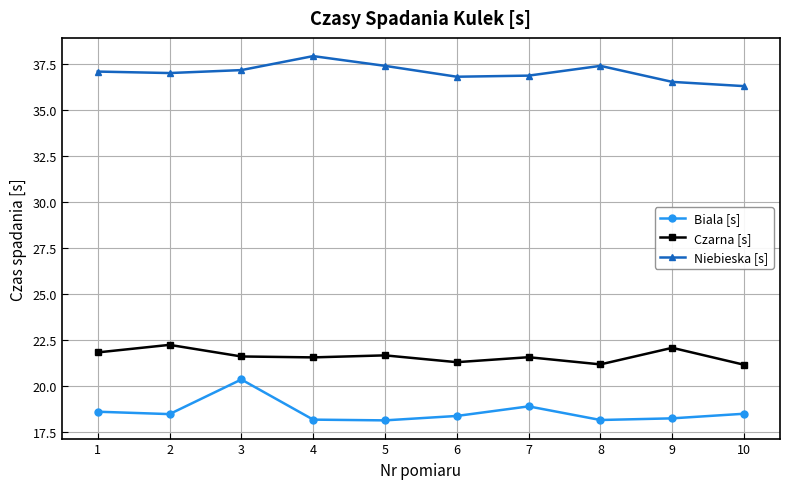

What is the greatest value displayed?

37.9